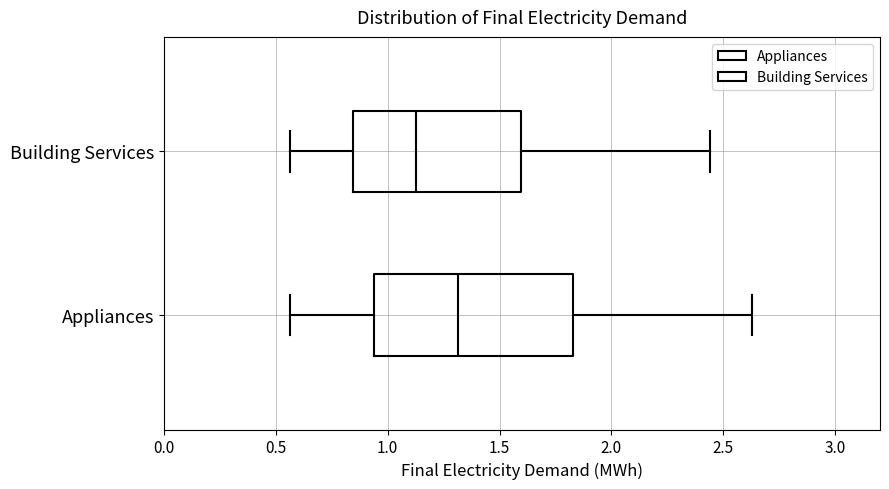

Which box is the widest, from its left edge to its right edge?

Appliances